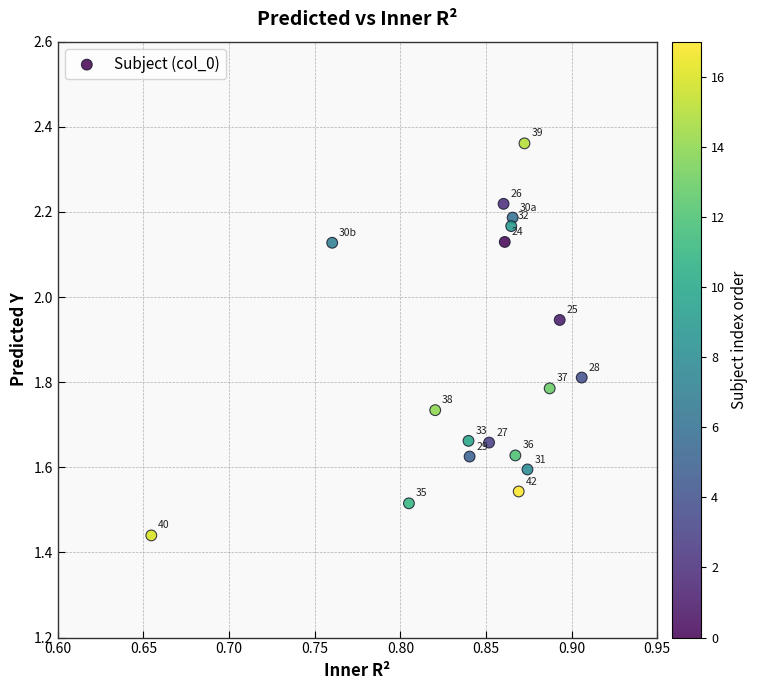

What is the range of Y values (max minus min)?

0.9